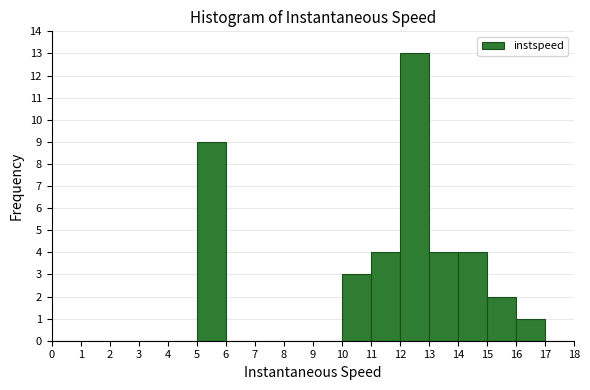

What is the height of the bar covering 13 to 14 on the x-axis? The values are not printed on the chart, so give them approximately, as read against the axis.

4